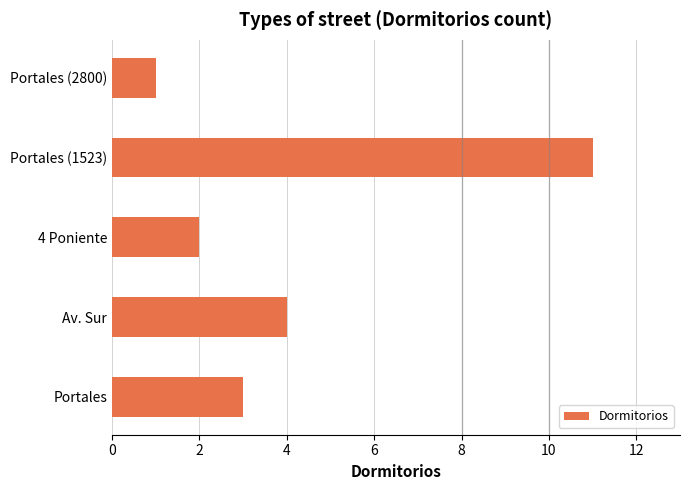

Reading bottom to top, what are all the values shown in this chart?

3	4	2	11	1